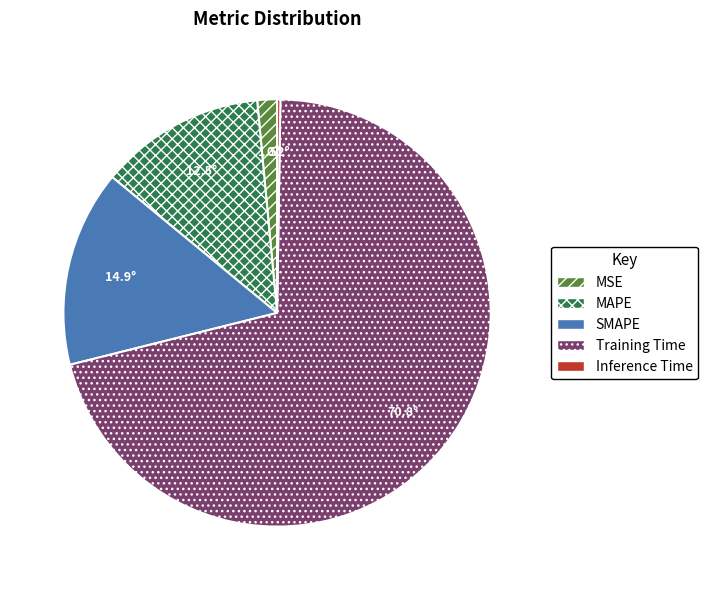

True or false: MSE accounts for 1% of the total.

True